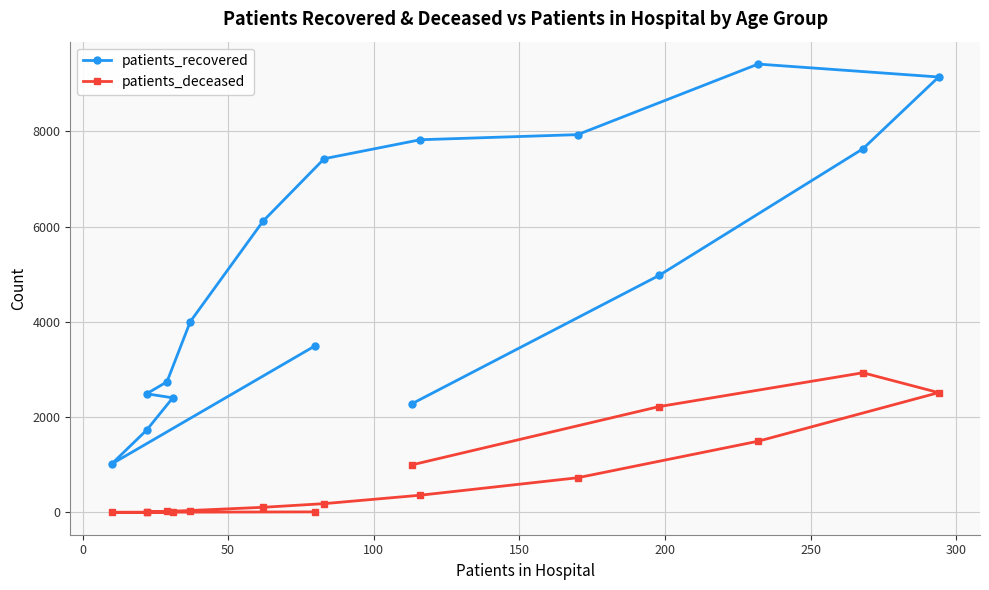

Which series has the largest range (max minus min)?

patients_recovered